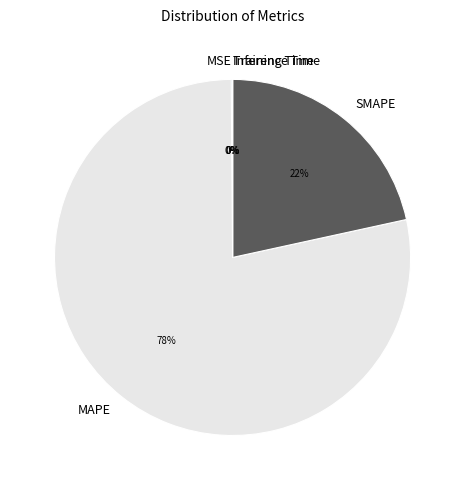

Does any single category account for the majority?

Yes